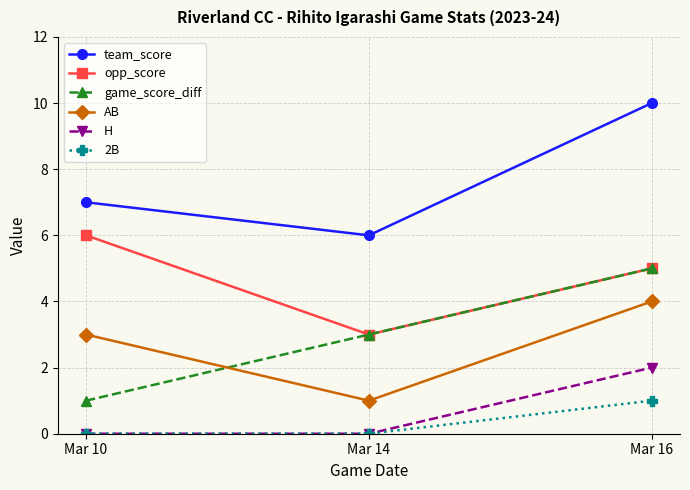

What are all the series names shown in the legend?

team_score, opp_score, game_score_diff, AB, H, 2B